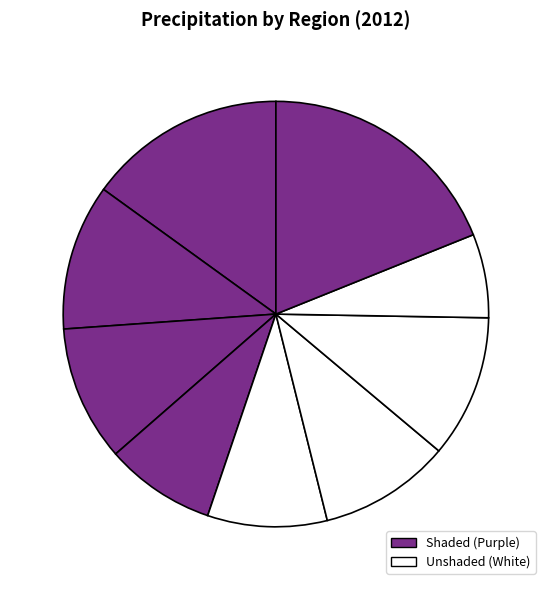

How many segments does this pie chart have?

9